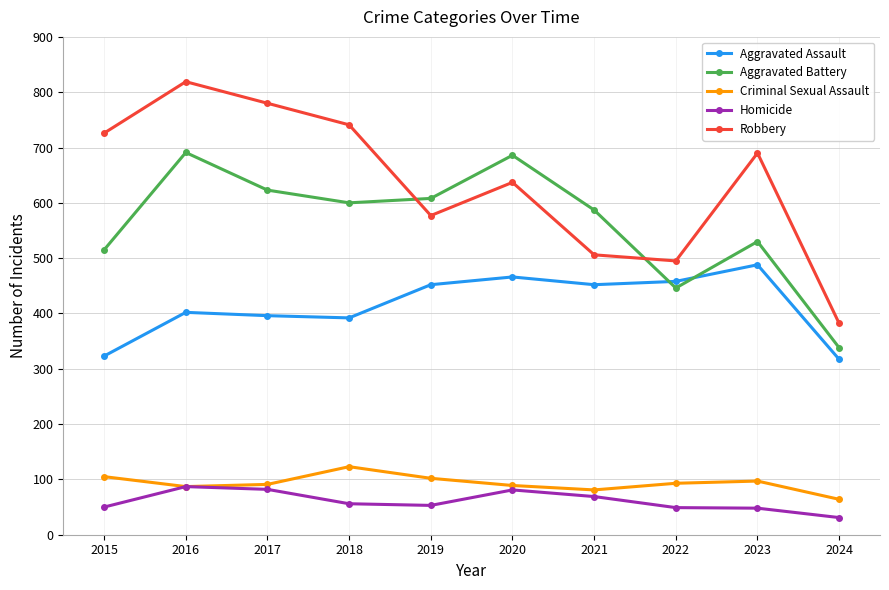

What is the sum of all Aggravated Battery values?

5624